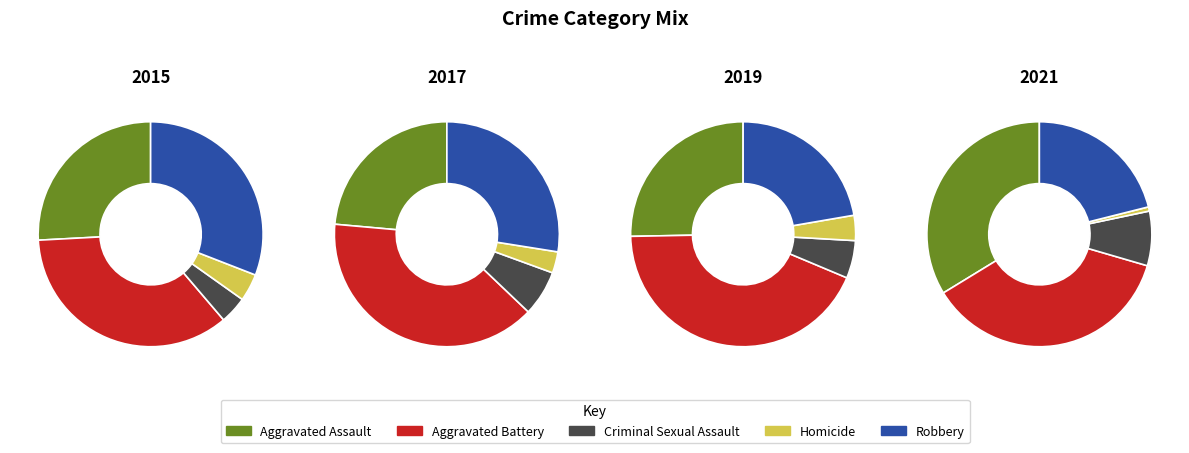

Is there any slice that represents more than half of the pie?

No